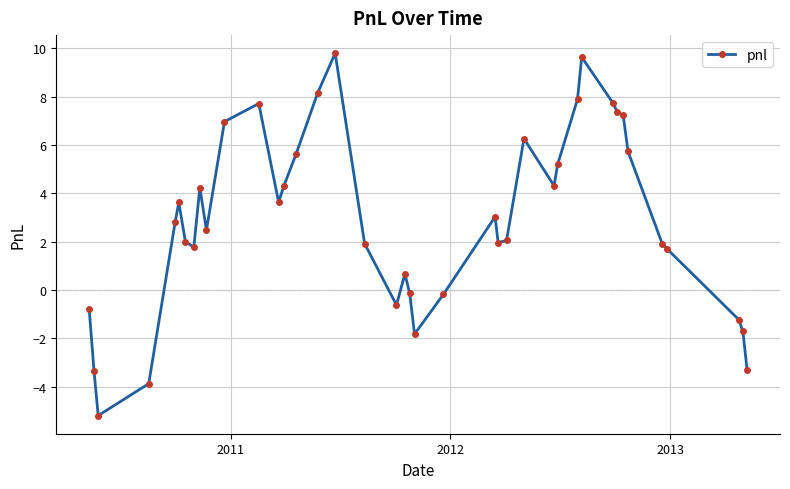

What is the value of the 27th point from the left?

6.3